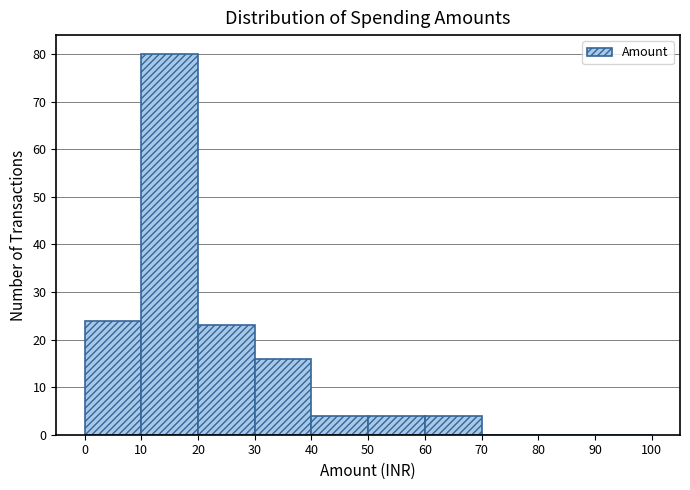

Reading left to right, list every bar in this chart as the range it spans on the x-axis followed by its height. The values are not printed on the chart, so give them approximately, as read against the axis.

0 to 10: 24
10 to 20: 80
20 to 30: 23
30 to 40: 16
40 to 50: 4
50 to 60: 4
60 to 70: 4
70 to 80: 0
80 to 90: 0
90 to 100: 0